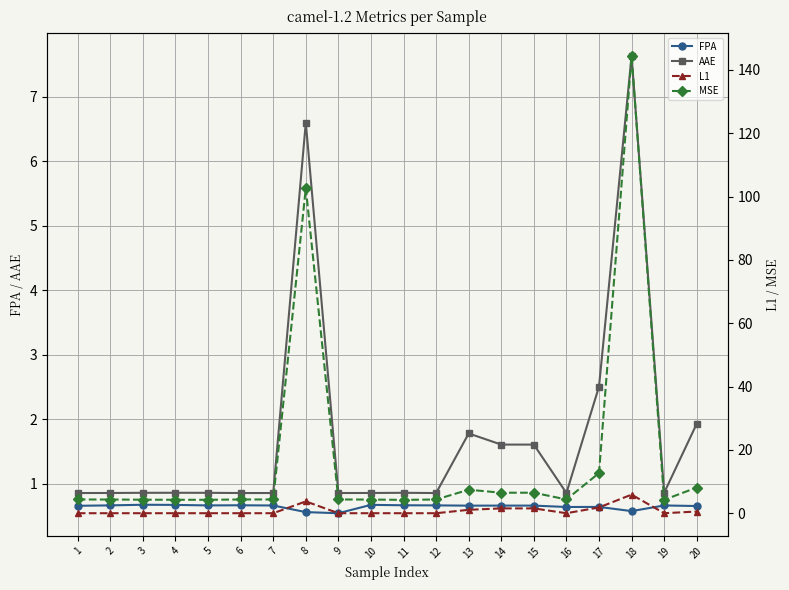

What is the maximum value for FPA?

0.7